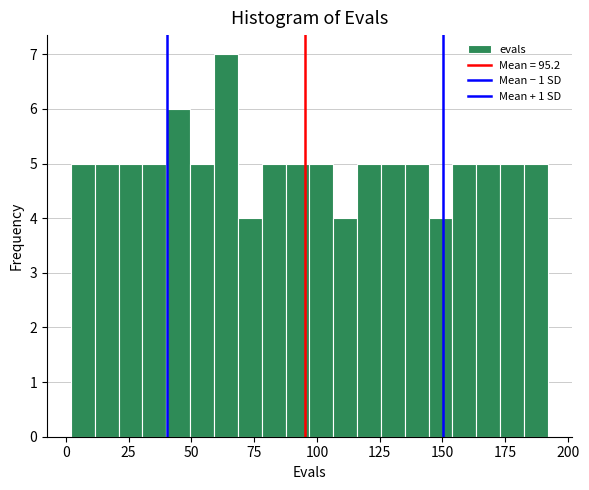

Read against the x-axis, roughly where is the centre of the tallest bar?

65